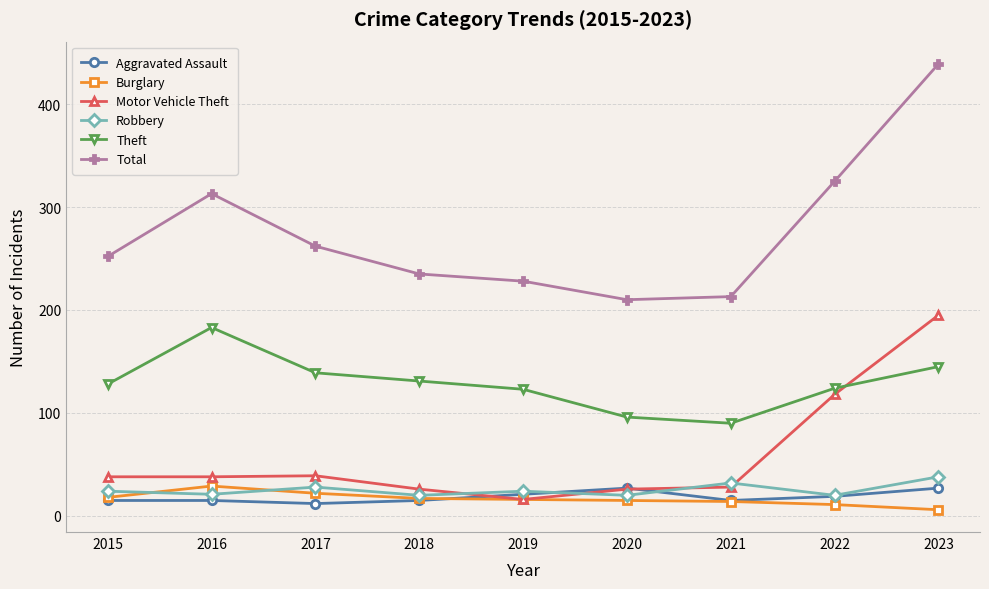

True or false: Aggravated Assault and Burglary cross at least once.

True